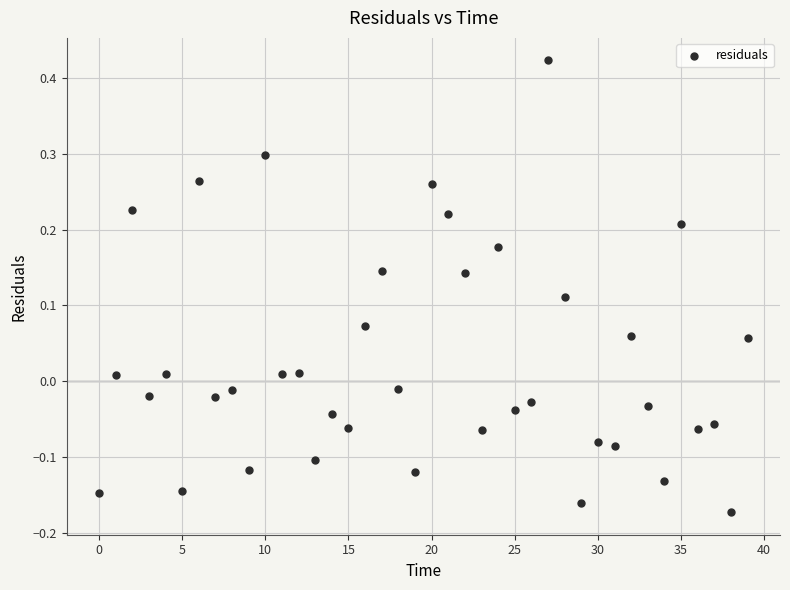

What is the range of Y values (max minus min)?

0.6